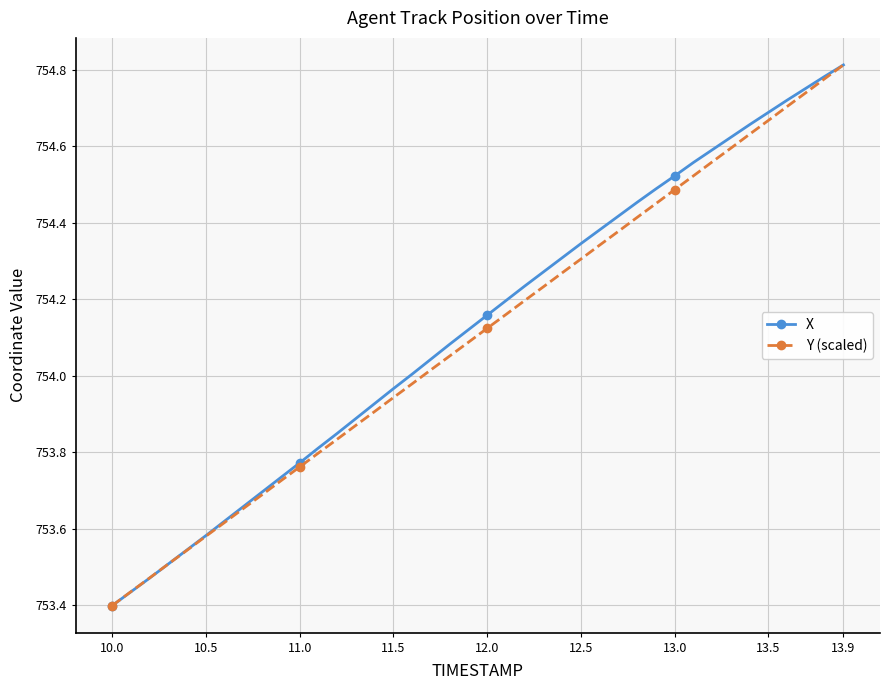

True or false: Y (scaled) has more than 1 points higher than both neighbors.

False